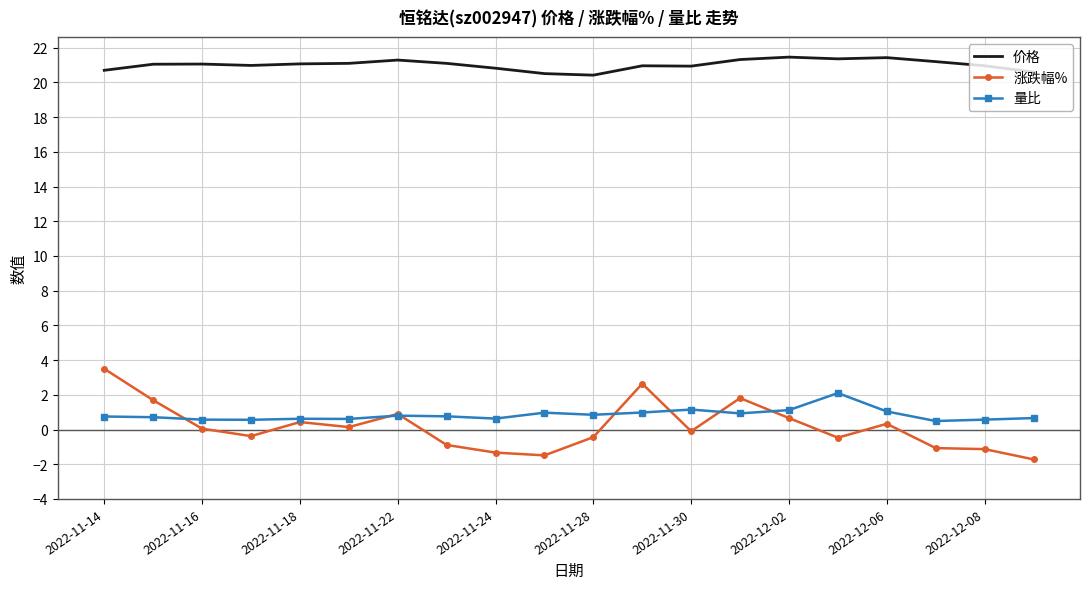

Which series has the largest range (max minus min)?

涨跌幅%